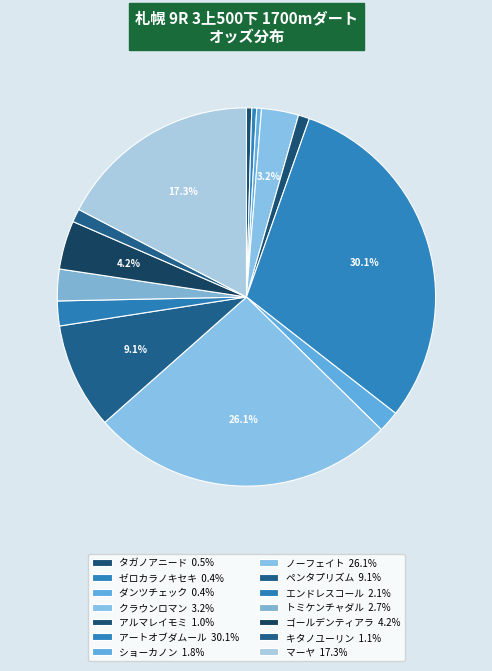

To the nearest percent, what is the combined percentage of マーヤ and トミケンチャダル?

20%